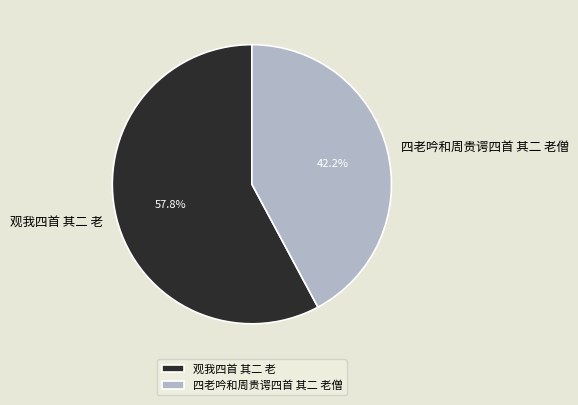

Is 观我四首 其二 老 the majority of the pie?

Yes